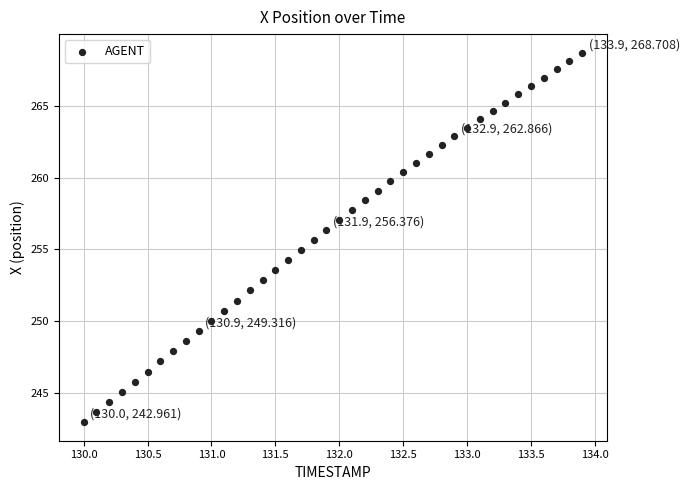

What is the range of X values (max minus min)?

3.9